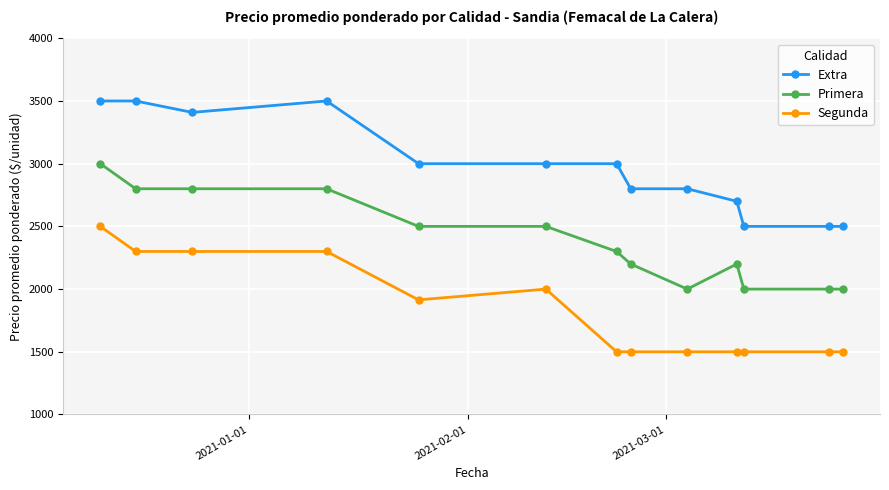

Rank the series by their average value, from highest to lowest.

Extra, Primera, Segunda